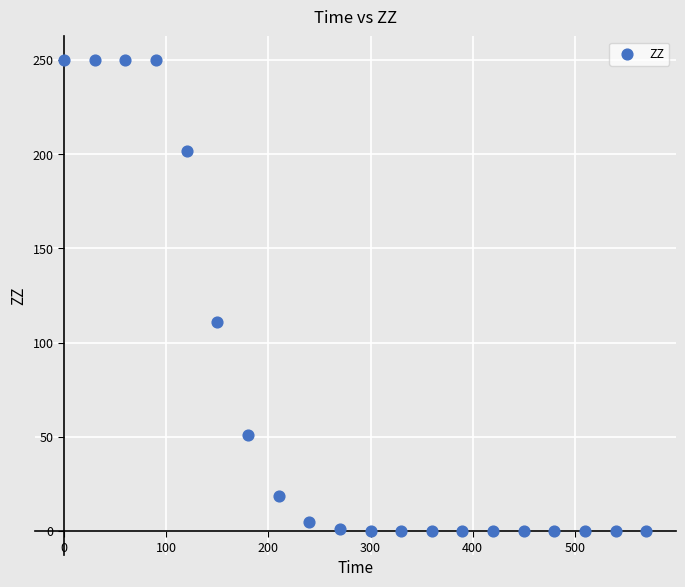

What Y value in the scatter plot is closest to 125?

110.8